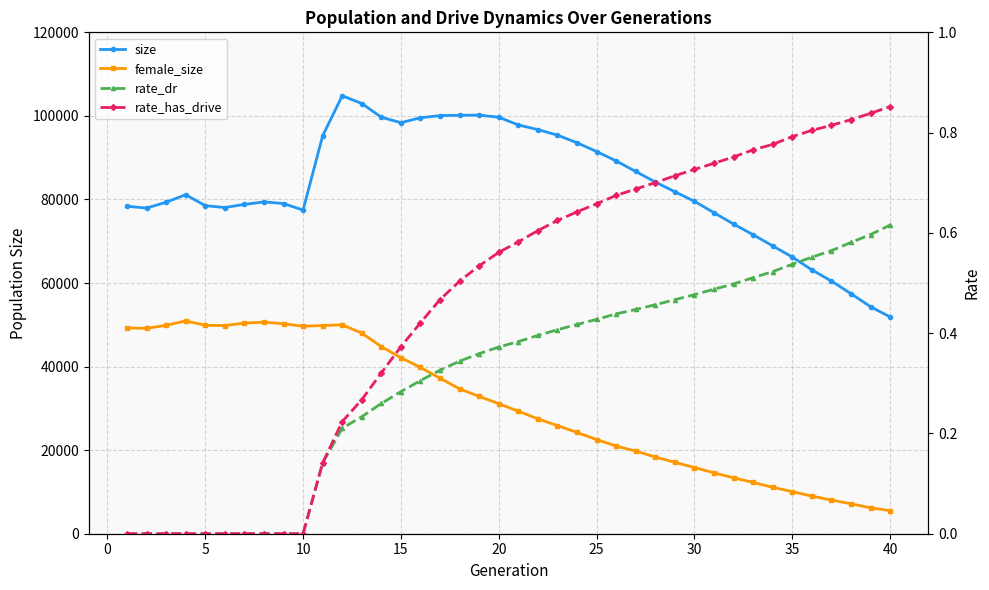

True or false: rate_has_drive and rate_dr cross at least once.

False